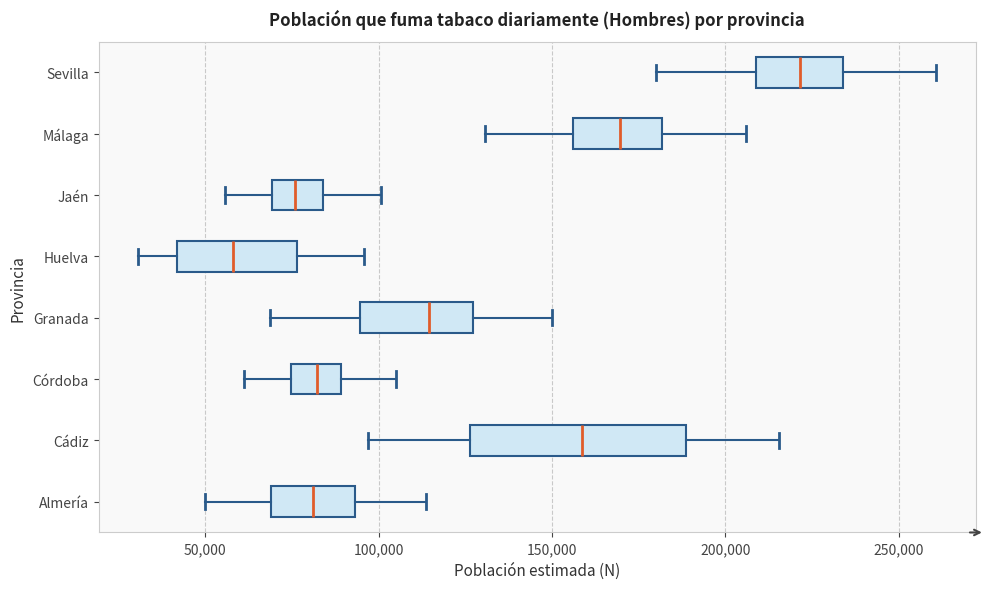

Reading bottom to top, read every box against the x-axis: the position of its median line, the range the box covers, and the ends of its whiskers. The values are not printed on the chart, so give them approximately, as read against the axis.

Almería: median 80000, box 70000 to 95000, whiskers 50000 to 115000
Cádiz: median 160000, box 125000 to 190000, whiskers 95000 to 215000
Córdoba: median 80000, box 75000 to 90000, whiskers 60000 to 105000
Granada: median 115000, box 95000 to 125000, whiskers 70000 to 150000
Huelva: median 60000, box 40000 to 75000, whiskers 30000 to 95000
Jaén: median 75000, box 70000 to 85000, whiskers 55000 to 100000
Málaga: median 170000, box 155000 to 180000, whiskers 130000 to 205000
Sevilla: median 220000, box 210000 to 235000, whiskers 180000 to 260000